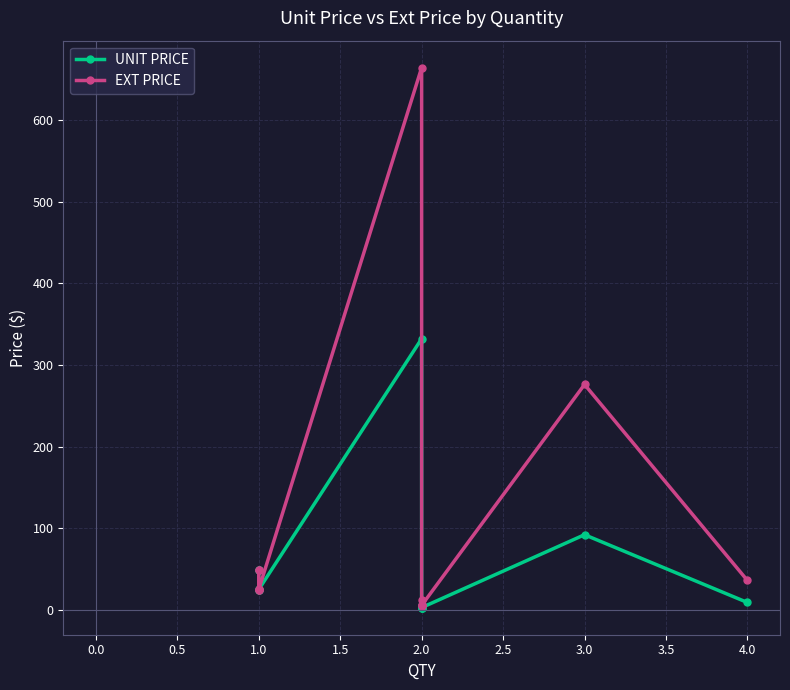

What is the sum of the EXT PRICE values at 0.0 and 1.0?

72.5